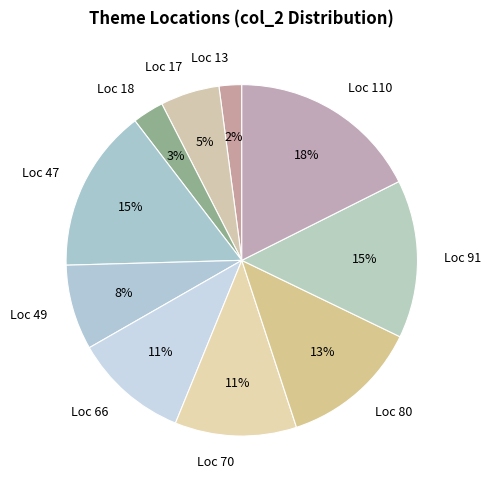

What percentage is the Loc 47 slice, to the nearest percent?

15%